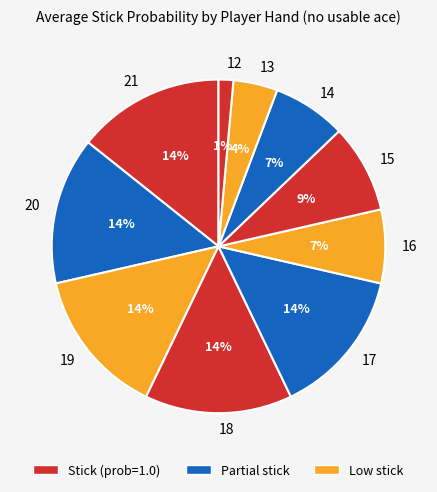

Is 13 the majority of the pie?

No